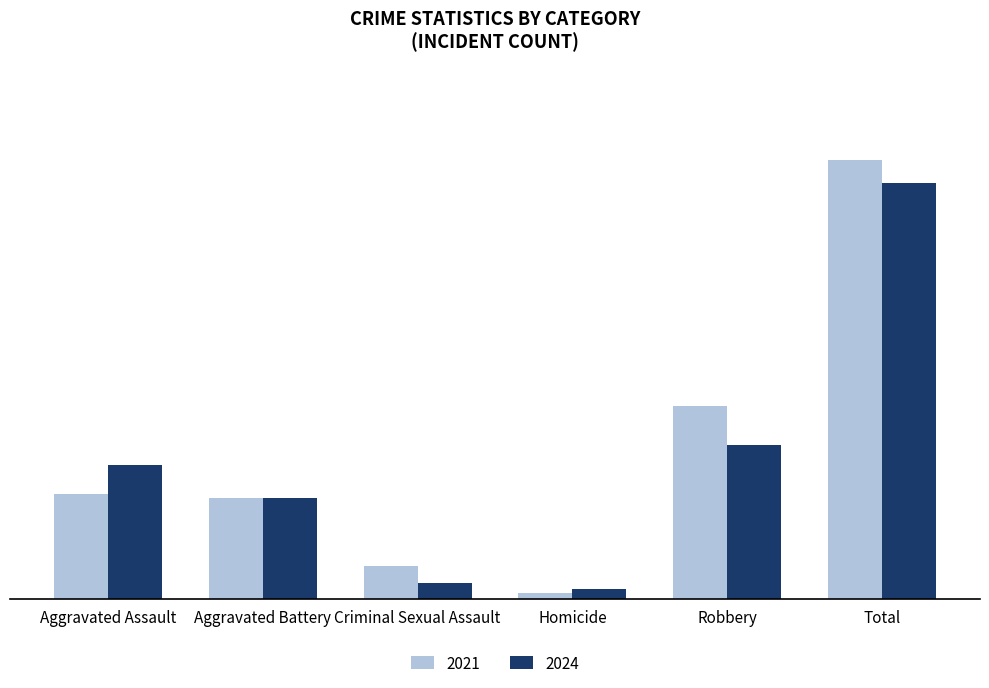

Does the chart contain stacked bars?

No